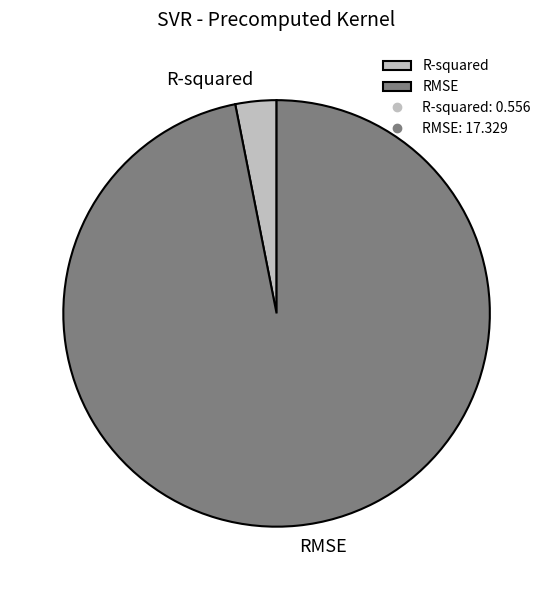

Rank the categories by value from highest to lowest.

RMSE, R-squared